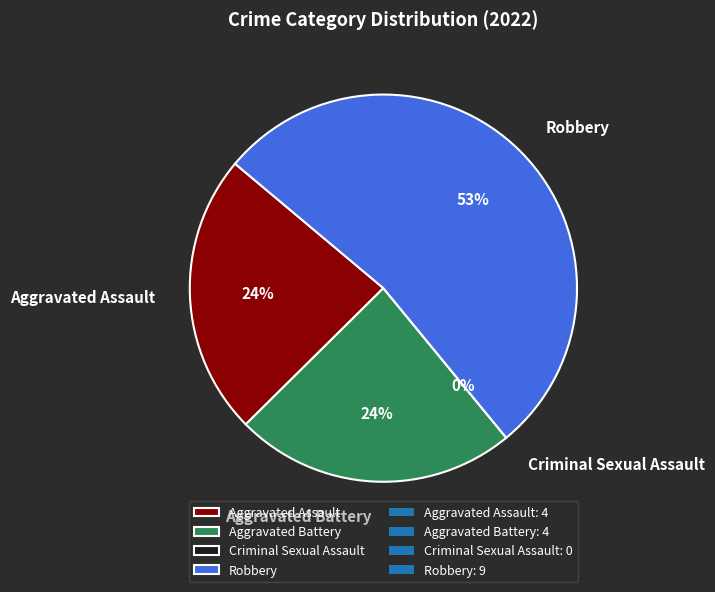

Is the sum of Robbery and Aggravated Assault greater than half?

Yes